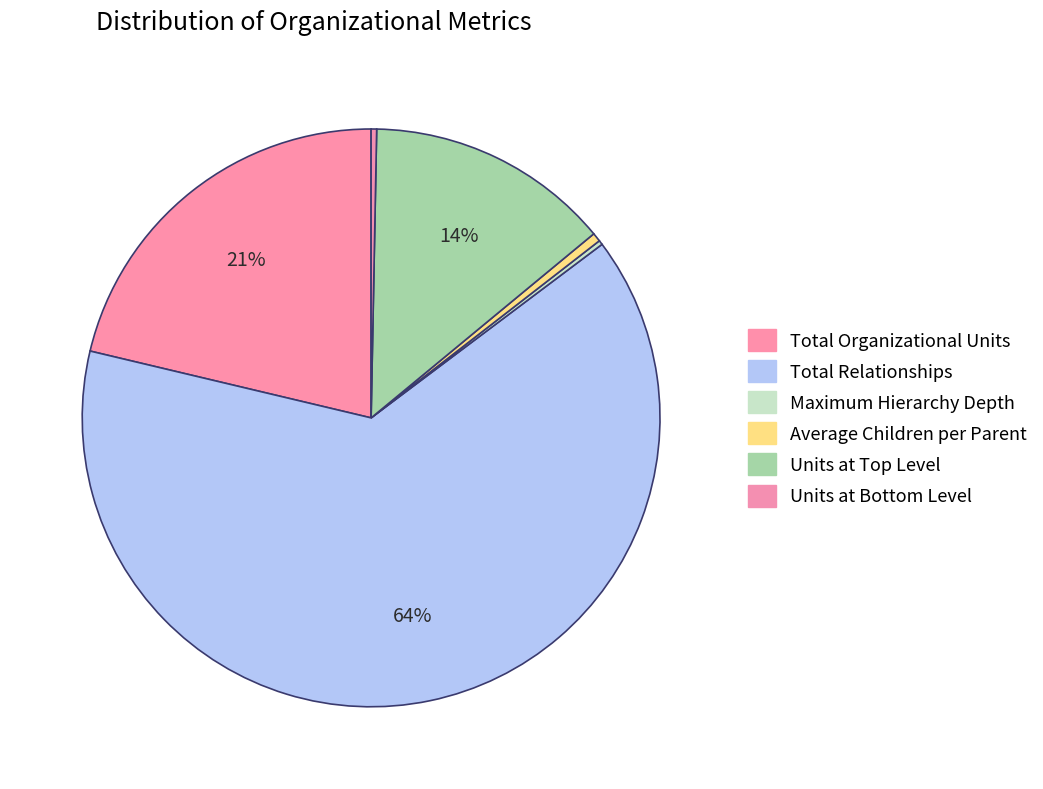

True or false: Total Relationships accounts for 64% of the total.

True